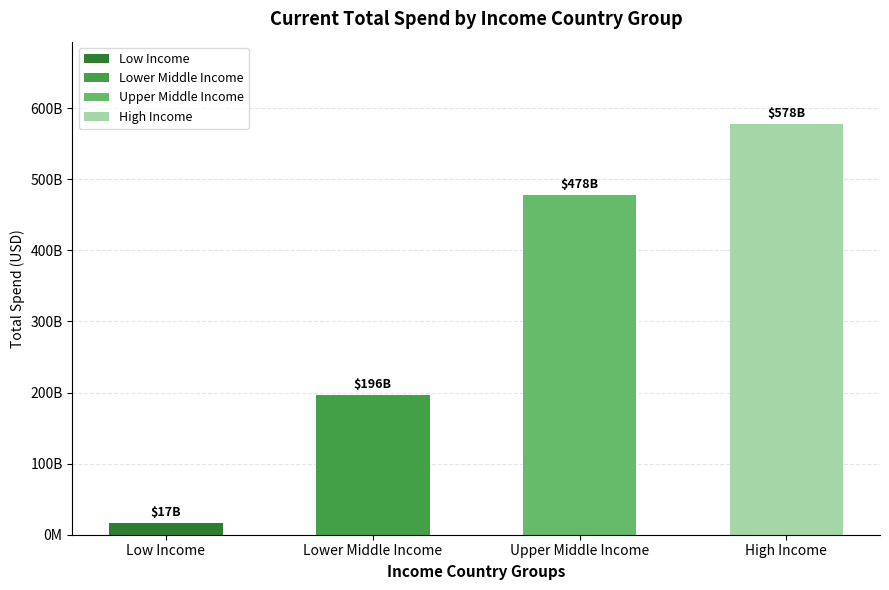

Which series has the largest range (max minus min)?

High income countries